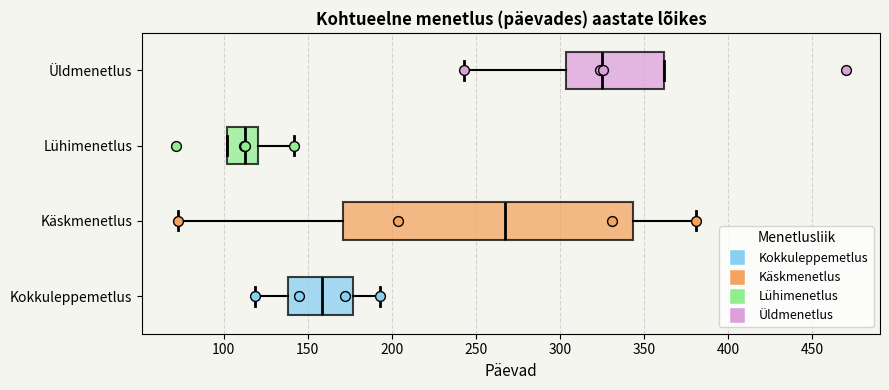

Which box is the widest, from its left edge to its right edge?

Käskmenetlus